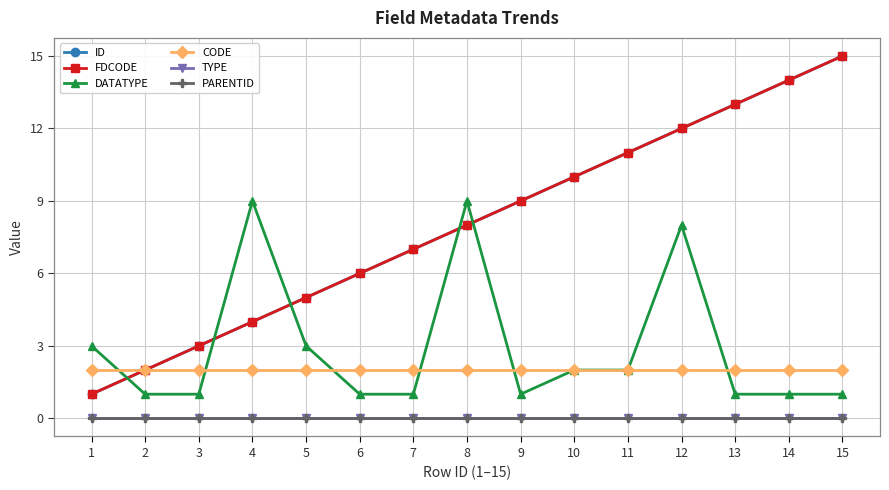

True or false: DATATYPE and TYPE intersect in this chart.

False